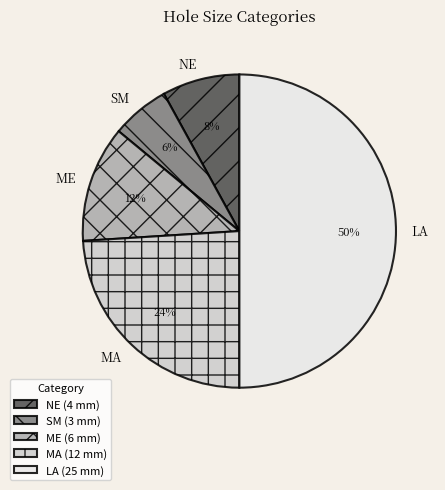

Does ME account for over 50% of the chart?

No